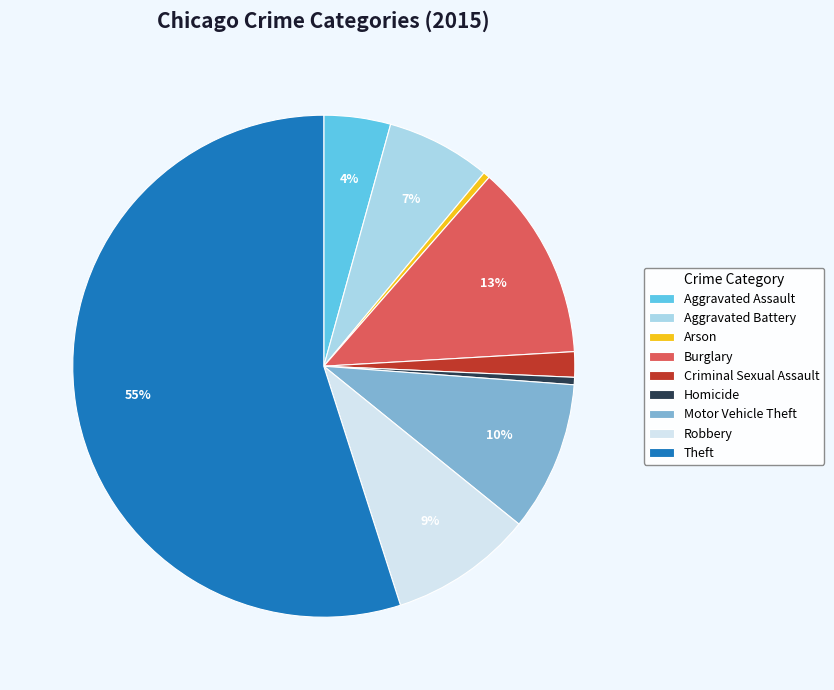

How many slices are in this pie chart?

9